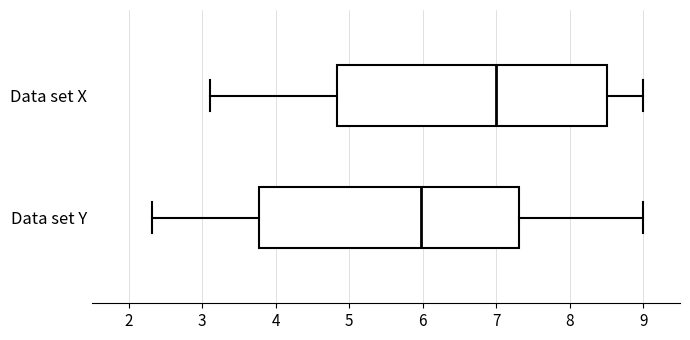

Reading bottom to top, transcribe this box plot: for each box, give where its median line is, the range the box spans, and where its two whiskers end, as read against the x-axis. The values are not printed on the chart, so give them approximately, as read against the axis.

Data set Y: median 6.0, box 3.8 to 7.3, whiskers 2.3 to 9.0
Data set X: median 7.0, box 4.8 to 8.5, whiskers 3.1 to 9.0